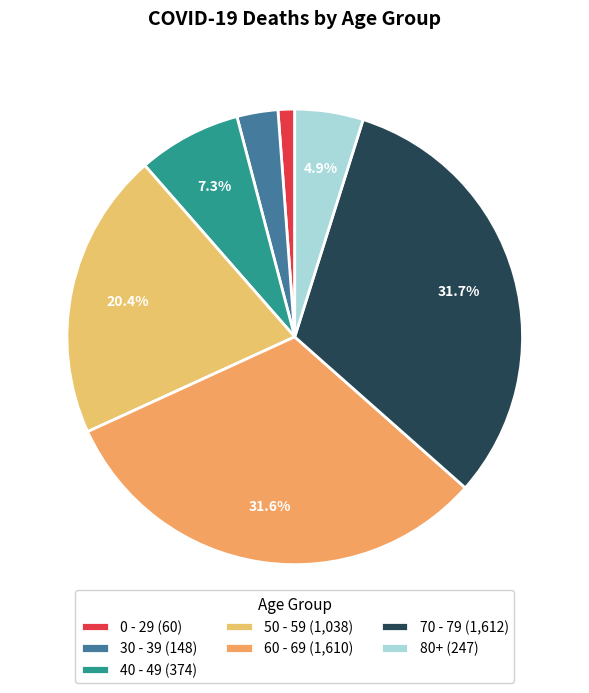

How many segments does this pie chart have?

7